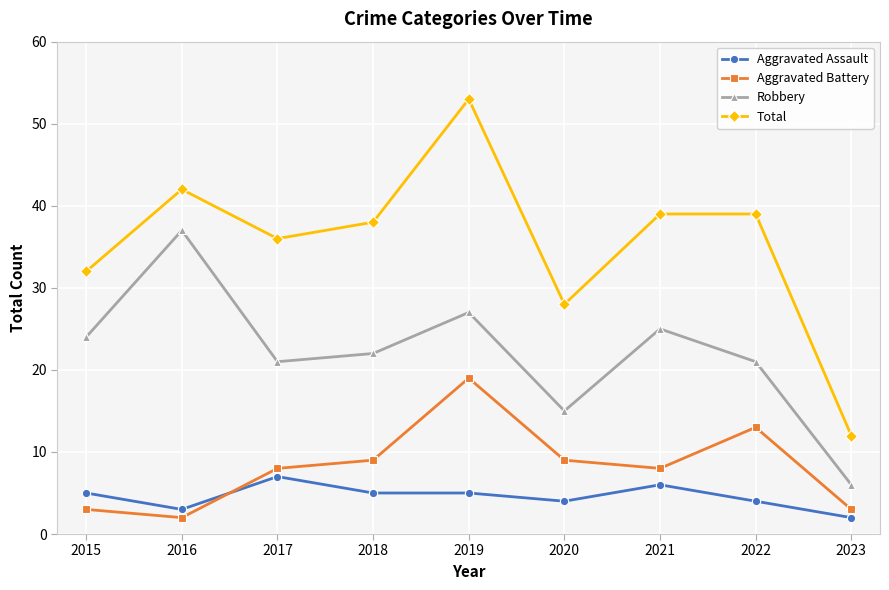

What is the maximum value shown in the chart?

53